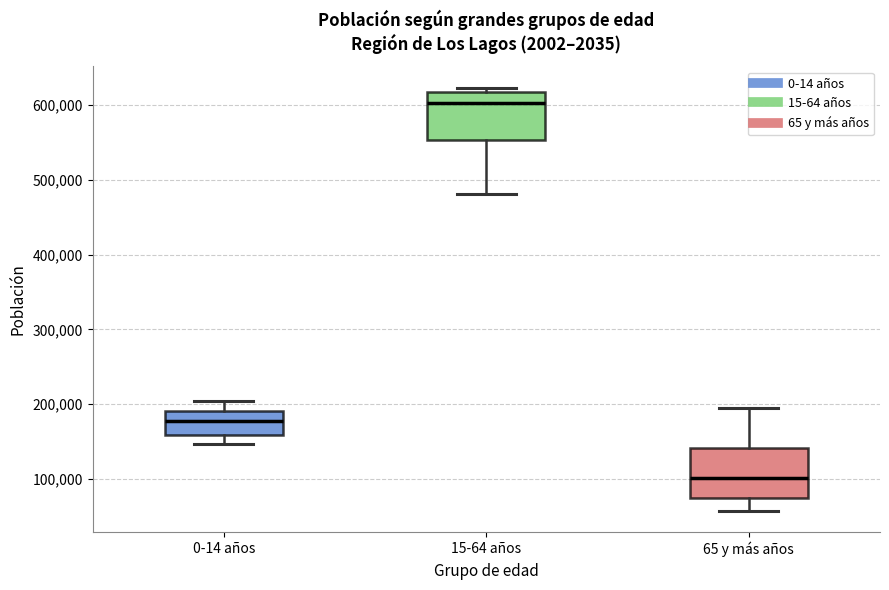

Which box's median line is the lowest?

65 y más años